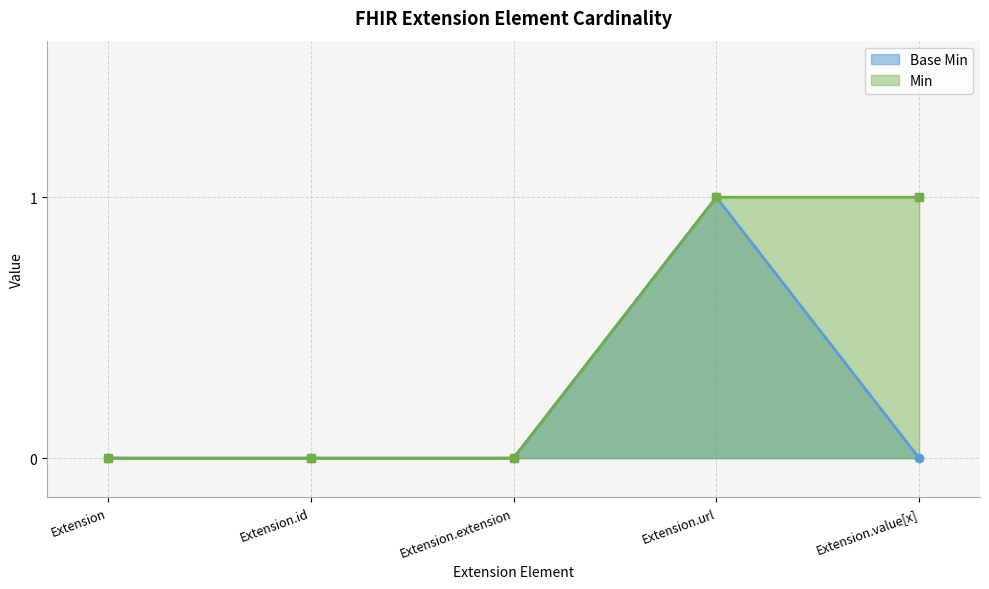

What is the sum of all values?

1